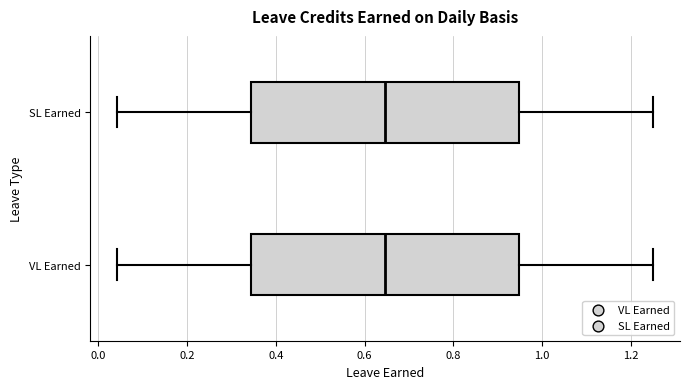

Reading bottom to top, transcribe this box plot: for each box, give where its median line is, the range the box spans, and where its two whiskers end, as read against the x-axis. The values are not printed on the chart, so give them approximately, as read against the axis.

VL Earned: median 0.64, box 0.34 to 0.94, whiskers 0.04 to 1.26
SL Earned: median 0.64, box 0.34 to 0.94, whiskers 0.04 to 1.26